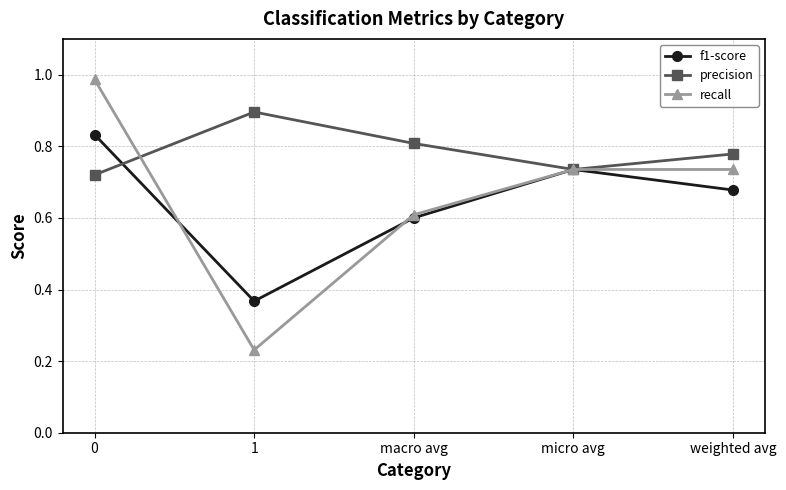

Between 0 and macro avg, which series saw the biggest shift?

recall